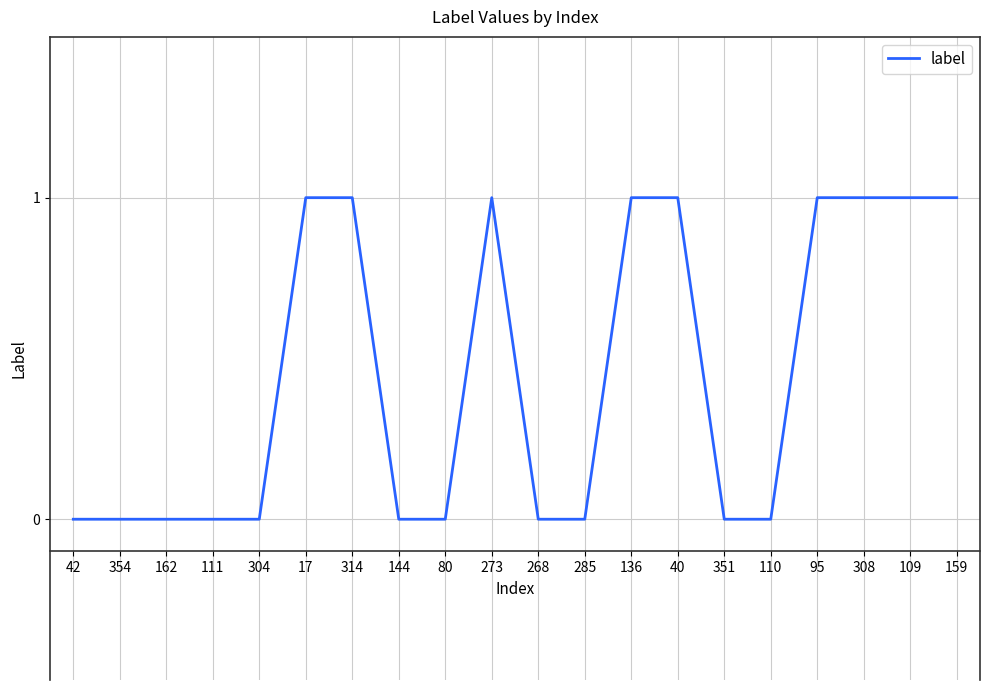

The chart shows a value of -1 at 42. True or false?

False